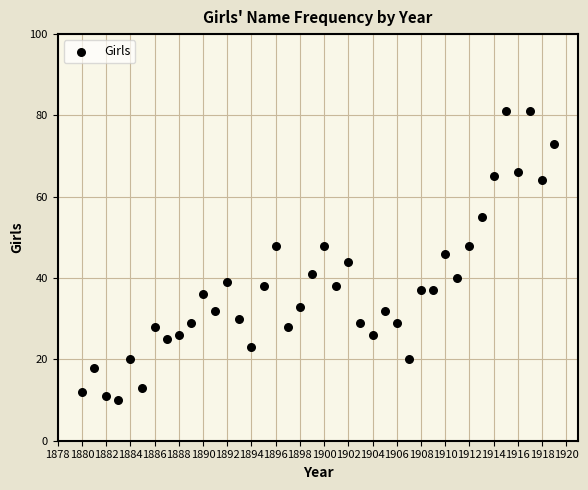

What is the range of X values (max minus min)?

39